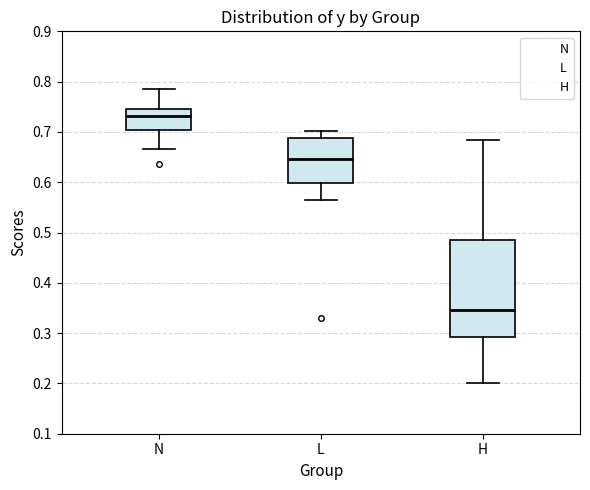

Where does the upper whisker of the box for N end on the y-axis? The values are not printed on the chart, so give them approximately, as read against the axis.

0.79